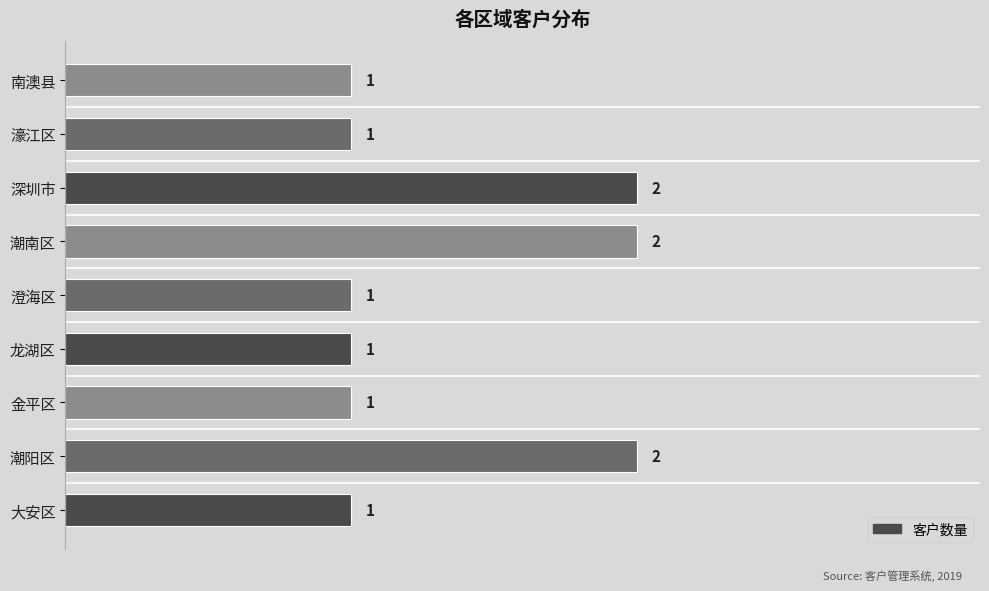

Are the bars grouped side by side (vs. stacked)?

No